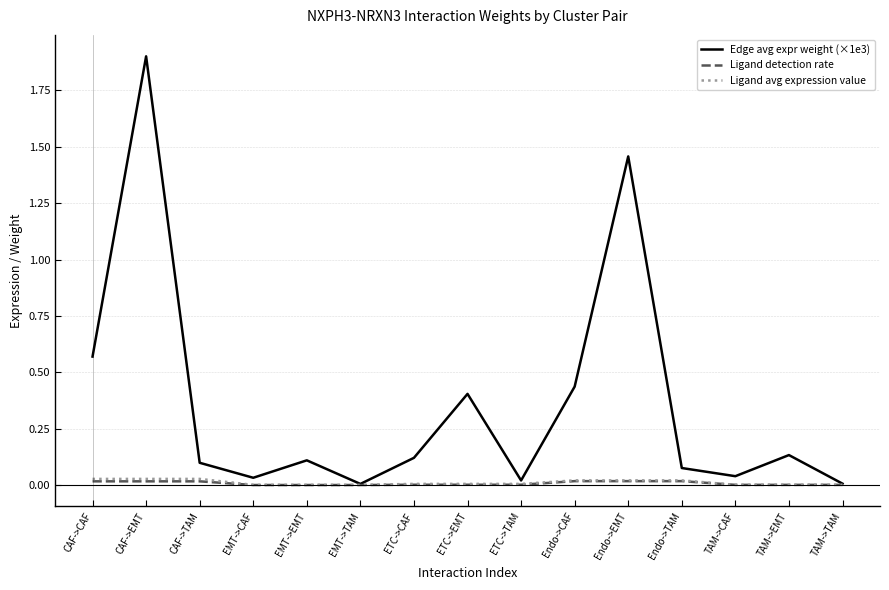

Is it true that Ligand avg expression value equals 0.0 at TAM->EMT?

True